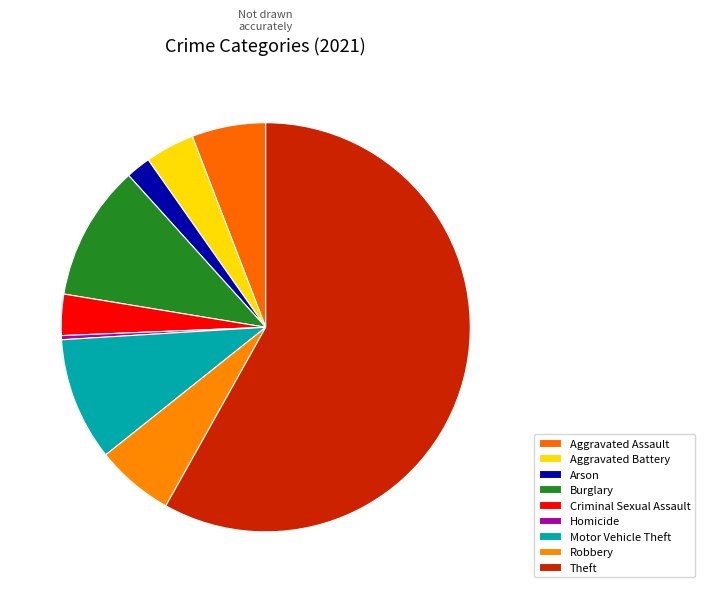

Is there any slice that represents more than half of the pie?

Yes